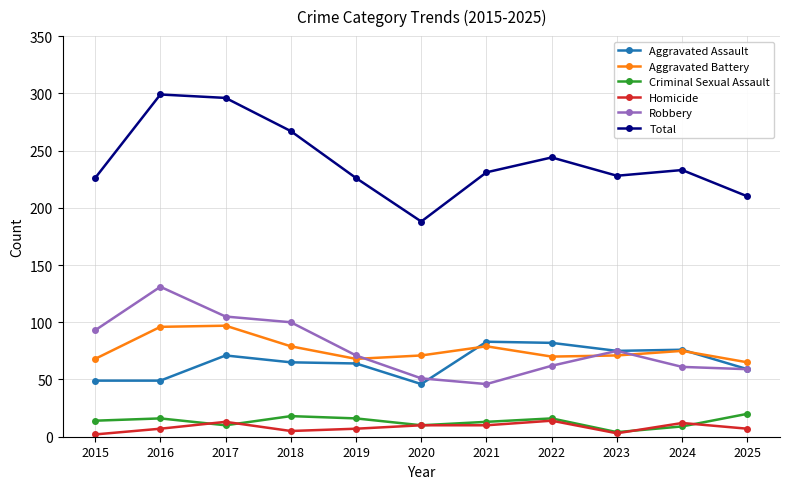

True or false: Aggravated Battery and Robbery cross at least once.

True